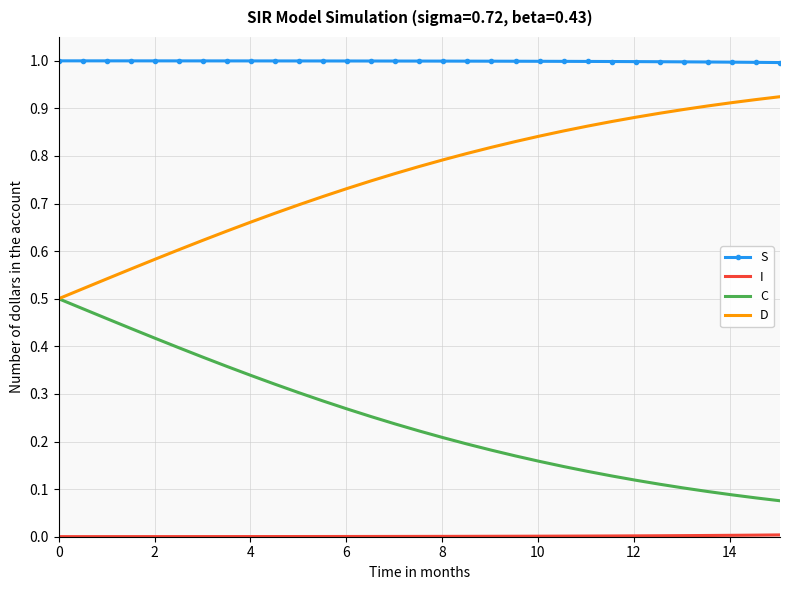

True or false: S and C intersect in this chart.

False